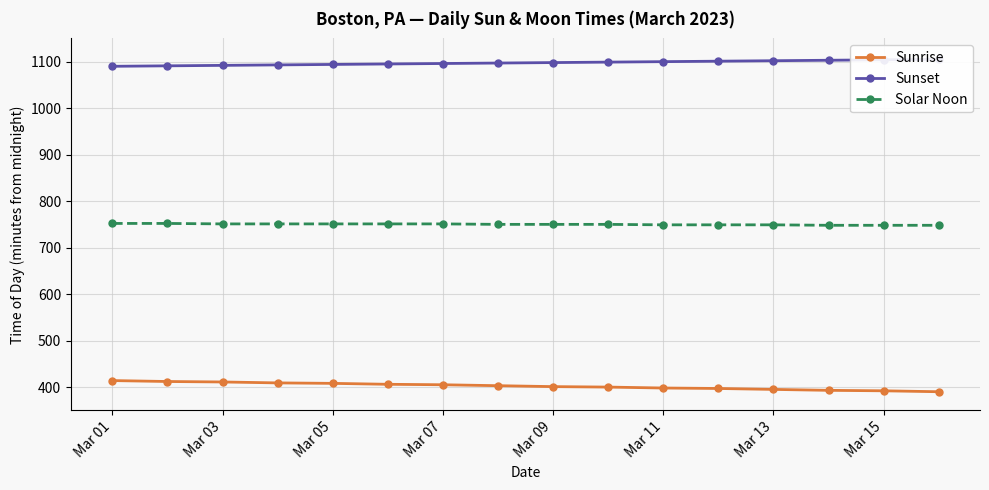

What is the highest value of the Sunrise series?

414